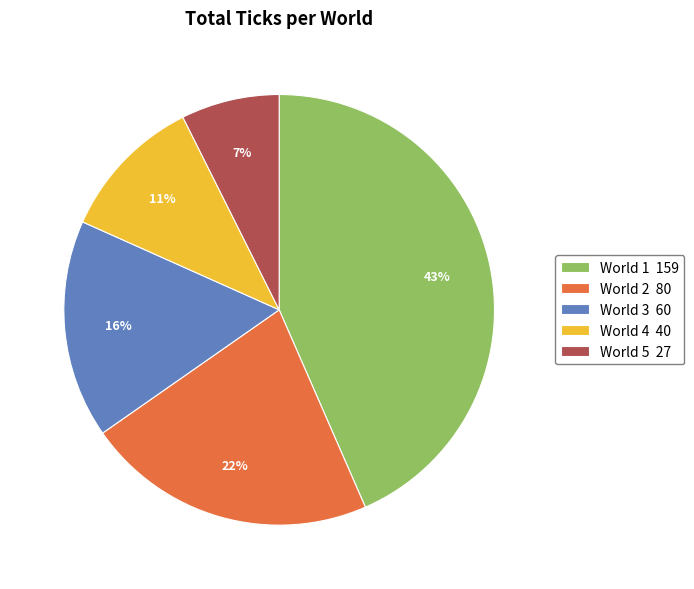

Which has a higher value, World 4 40 or World 1 159?

World 1 159